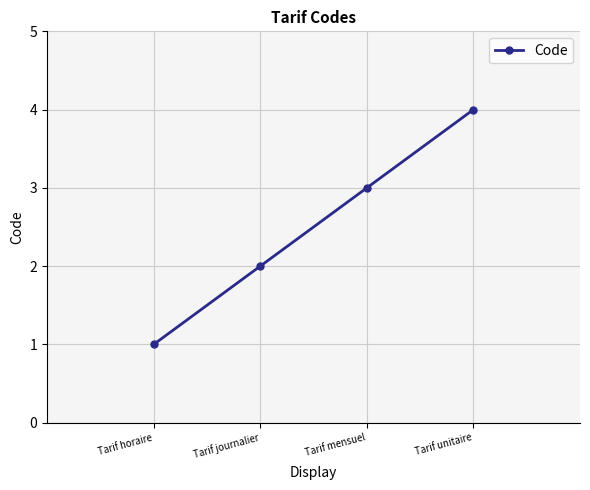

Which category has the lowest value across all series?

Tarif horaire